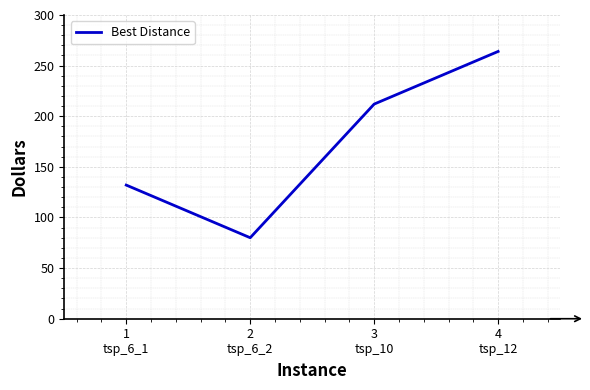

True or false: the data shows 42 at 2
tsp_6_2.

False